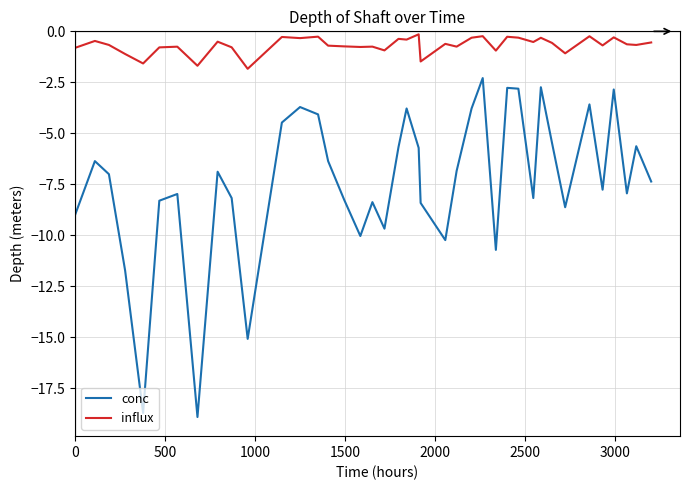

Rank the series by their maximum value, from lowest to highest.

conc, influx